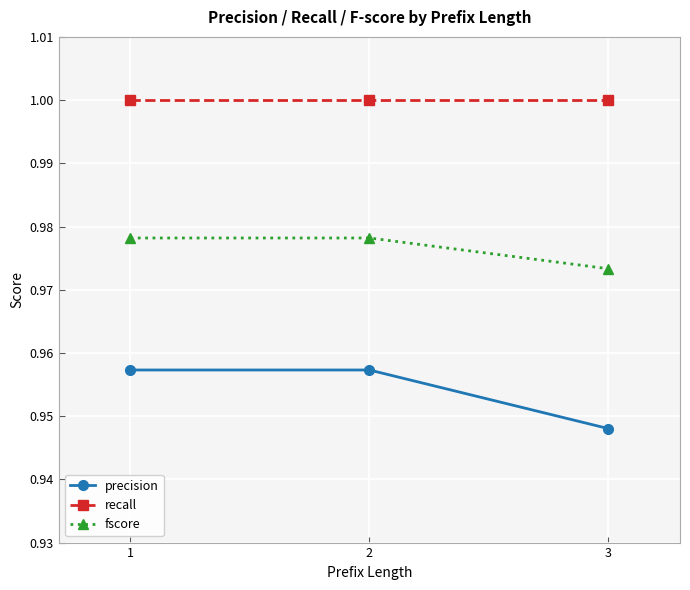

Rank the series by their maximum value, from highest to lowest.

recall, fscore, precision